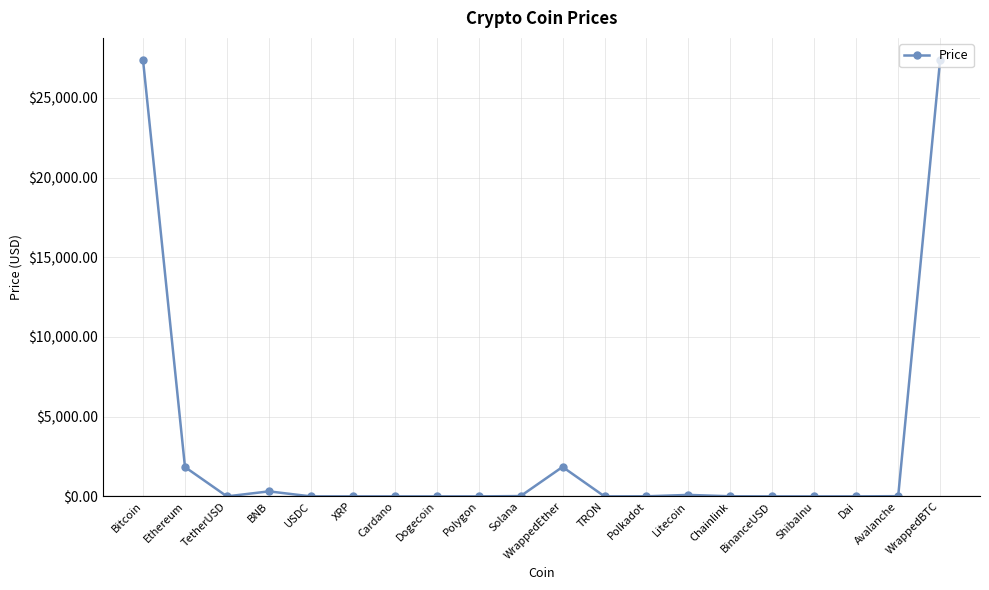

What is the difference between the maximum and minimum values?

27396.3